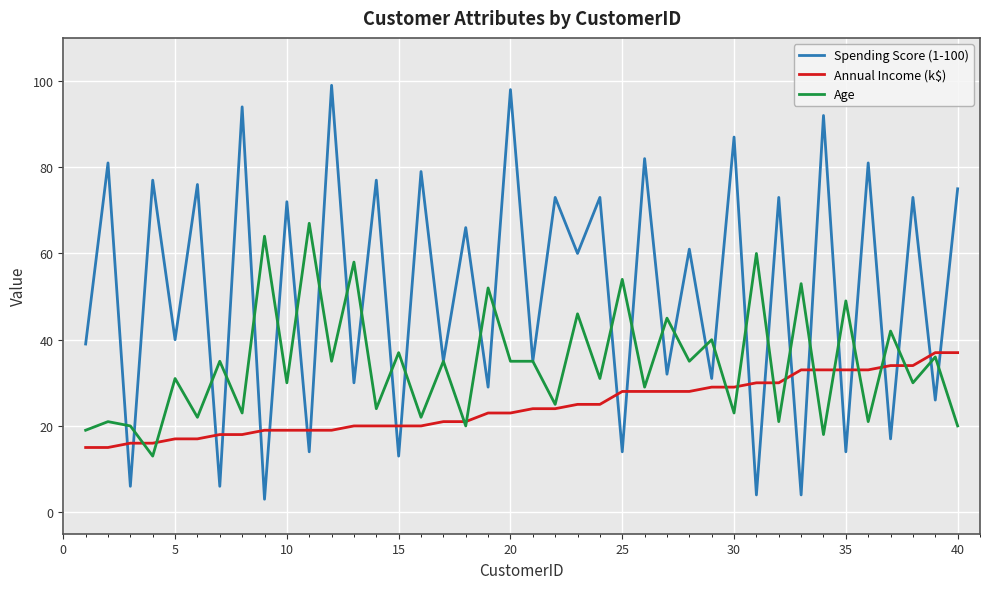

What is the smallest value displayed?

3